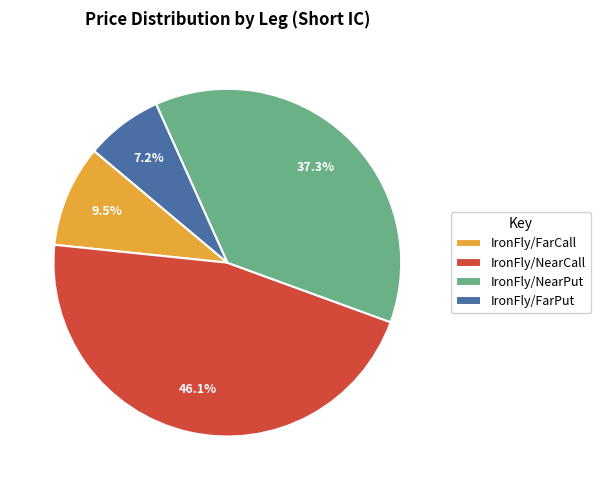

What percentage do IronFly/FarCall and IronFly/NearCall together represent?

55.5%